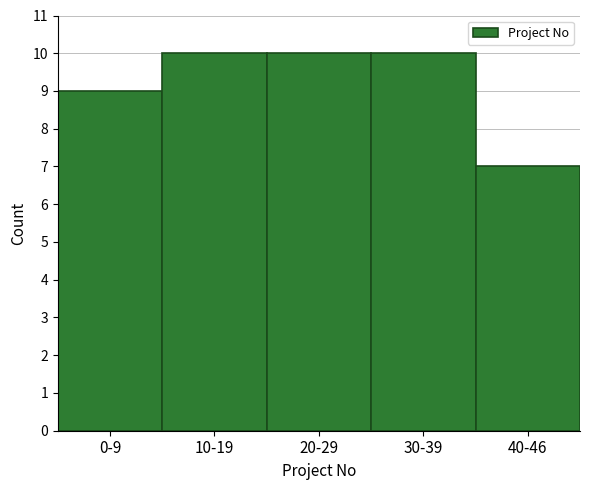

Reading left to right, transcribe all the data shown in this chart.

0-9=9	10-19=10	20-29=10	30-39=10	40-46=7